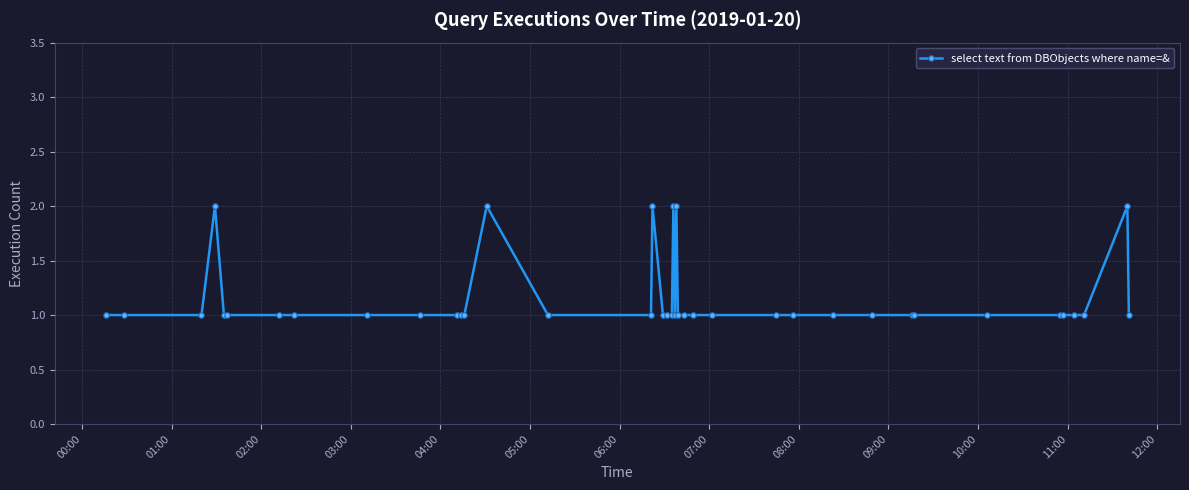

What is the value of the 14th point from the left?

2